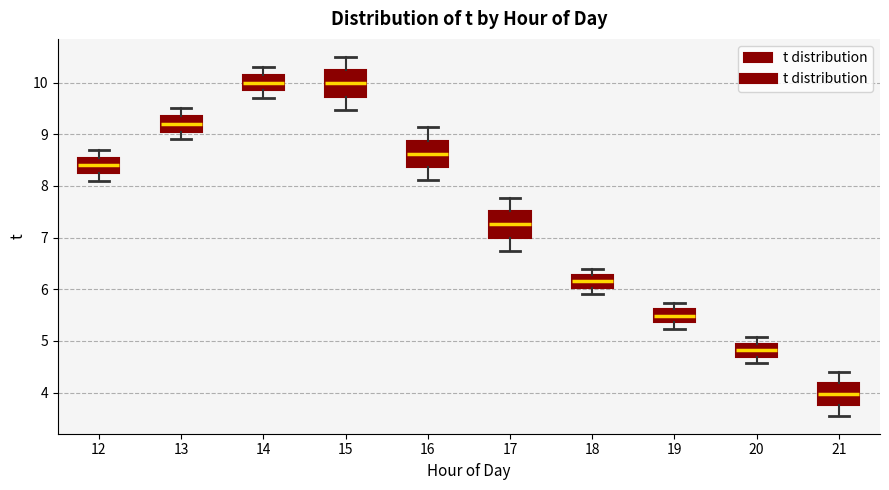

Reading left to right, transcribe this box plot: for each box, give where its median line is, the range the box spans, and where its two whiskers end, as read against the y-axis. The values are not printed on the chart, so give them approximately, as read against the axis.

12: median 8.4, box 8.3 to 8.6, whiskers 8.1 to 8.7
13: median 9.2, box 9.1 to 9.4, whiskers 8.9 to 9.5
14: median 10.0, box 9.9 to 10.2, whiskers 9.7 to 10.3
15: median 10.0, box 9.7 to 10.2, whiskers 9.5 to 10.5
16: median 8.6, box 8.4 to 8.9, whiskers 8.1 to 9.1
17: median 7.3, box 7.0 to 7.5, whiskers 6.7 to 7.8
18: median 6.2, box 6.0 to 6.3, whiskers 5.9 to 6.4
19: median 5.5, box 5.4 to 5.6, whiskers 5.2 to 5.7
20: median 4.8, box 4.7 to 4.9, whiskers 4.6 to 5.1
21: median 4.0, box 3.8 to 4.2, whiskers 3.6 to 4.4